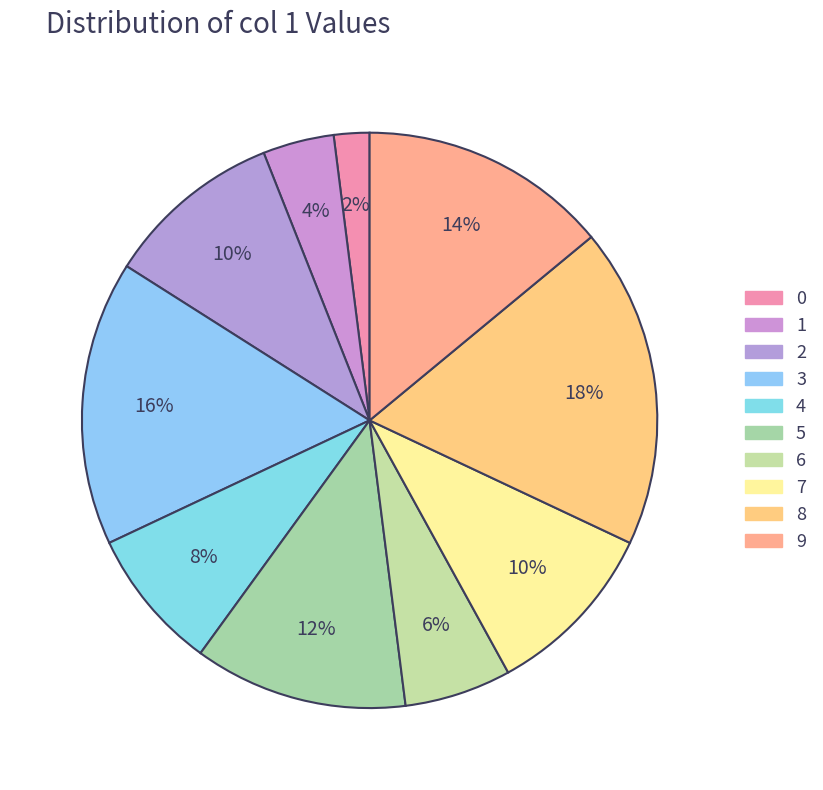

How many slices are in this pie chart?

10